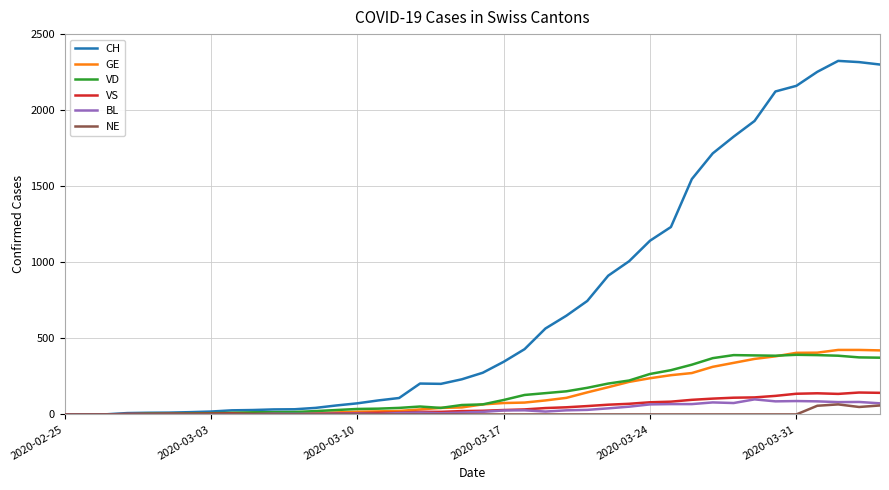

What are all the series names shown in the legend?

CH, GE, VD, VS, BL, NE